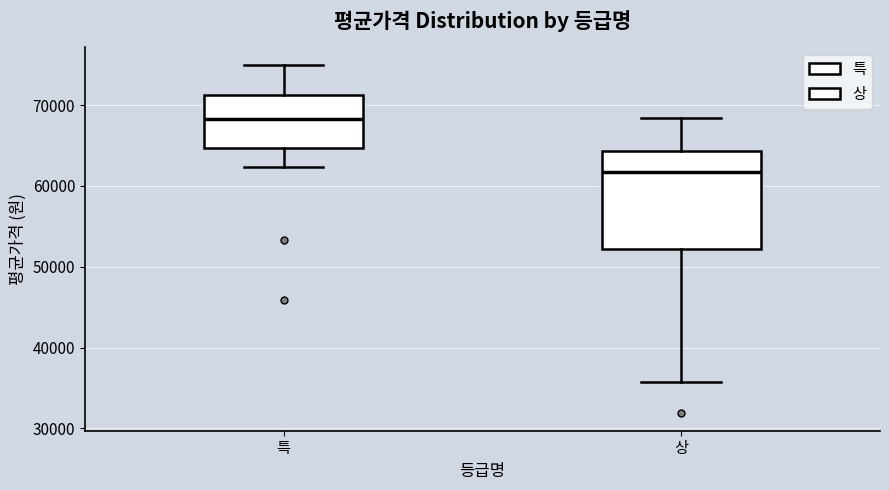

Where does the median line of the box for 특 sit on the y-axis? The values are not printed on the chart, so give them approximately, as read against the axis.

68000